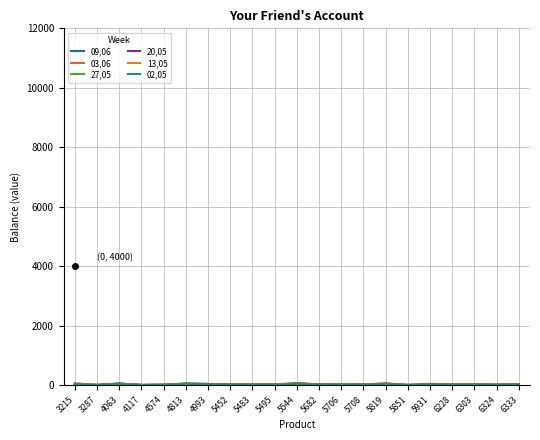

How many lines are shown in the chart?

6